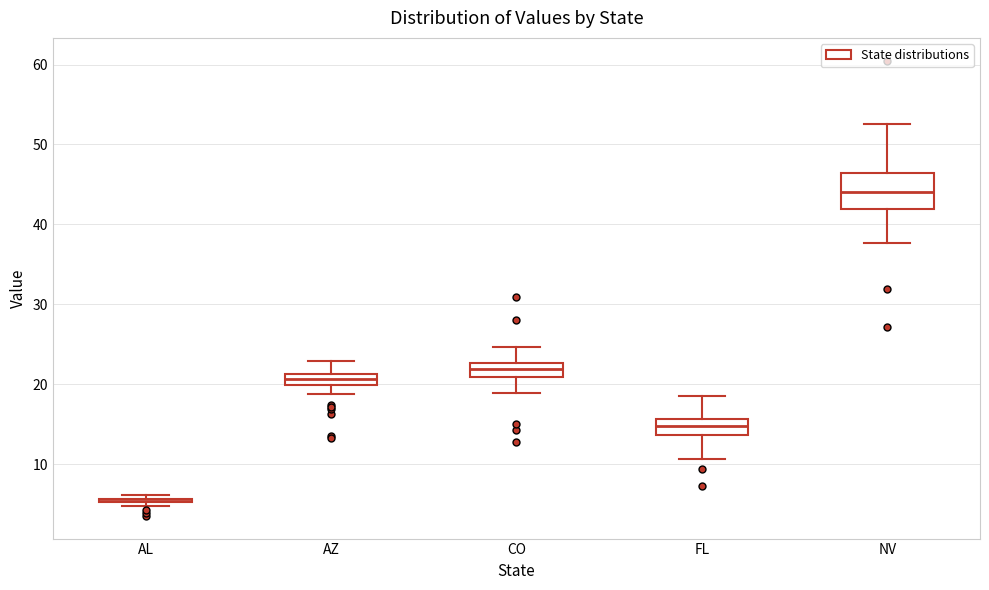

Where does the upper whisker of the box for FL end on the y-axis? The values are not printed on the chart, so give them approximately, as read against the axis.

19